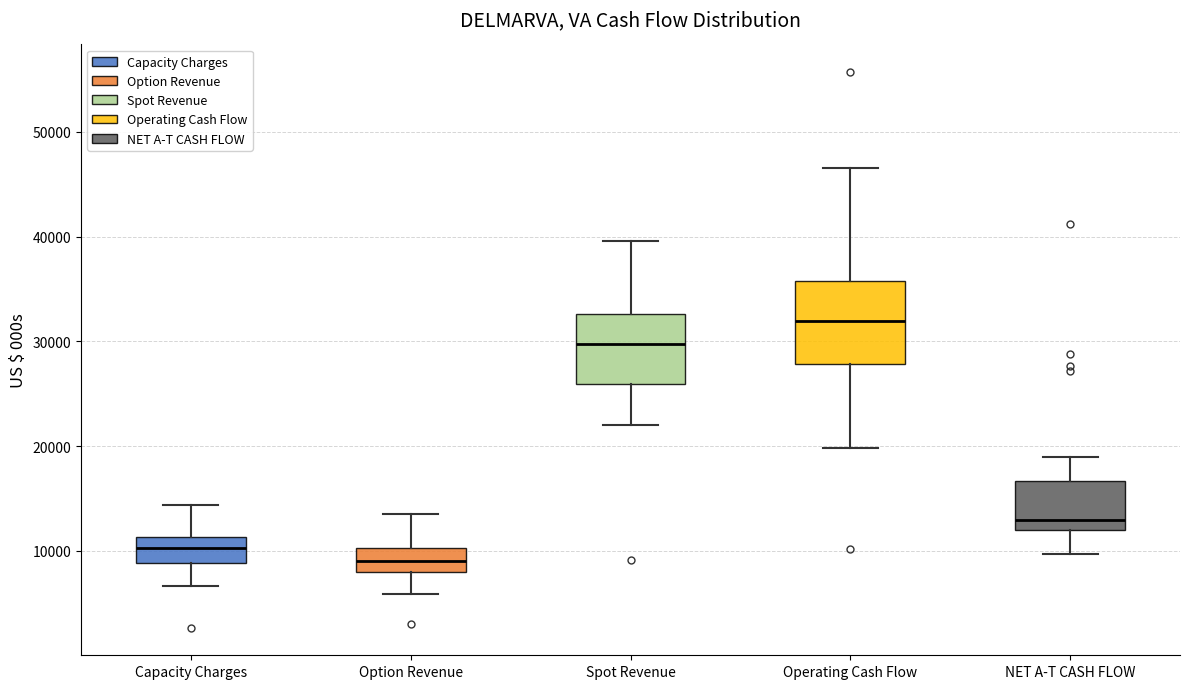

Which box has the lowest median line?

Option Revenue